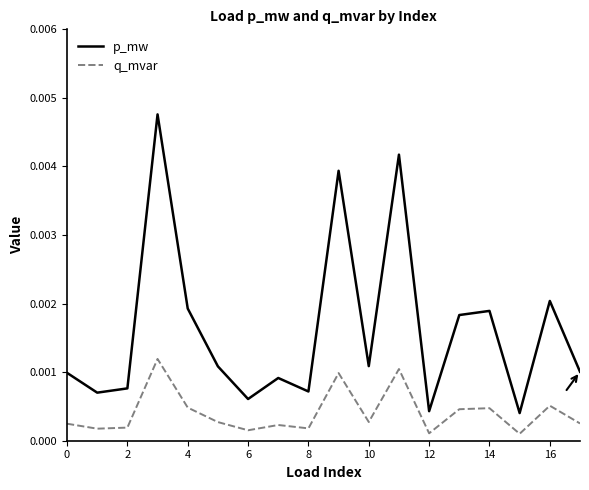

True or false: q_mvar and p_mw intersect in this chart.

False